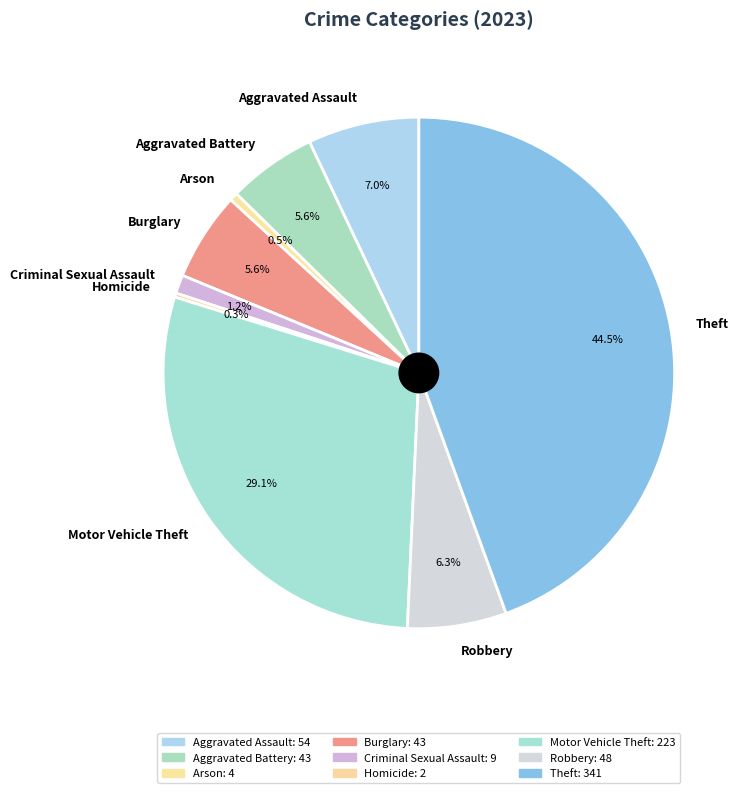

To the nearest percent, what portion does Robbery represent?

6%